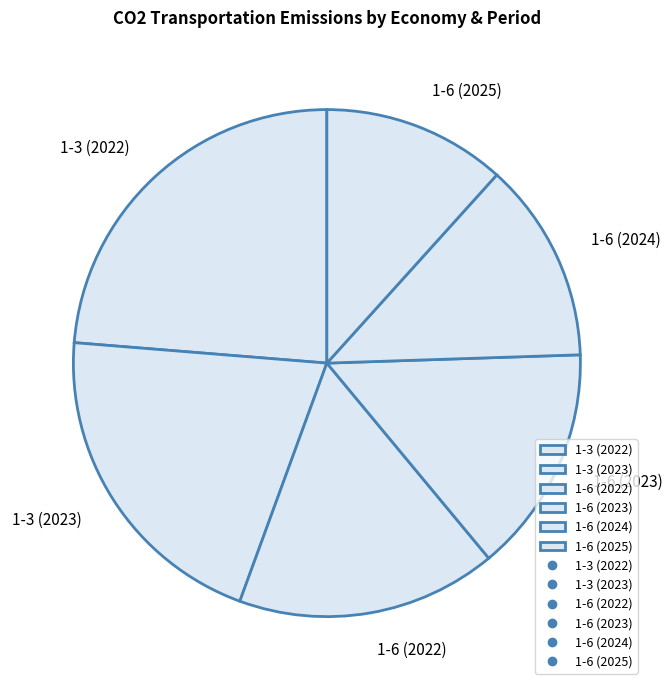

True or false: 1-3 (2023) accounts for 14% of the total.

False